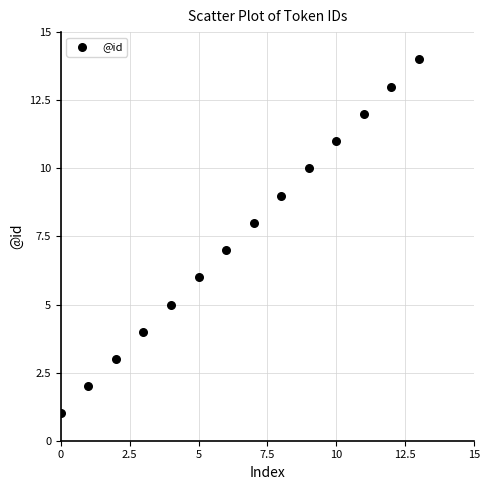

What is the range of Y values (max minus min)?

13